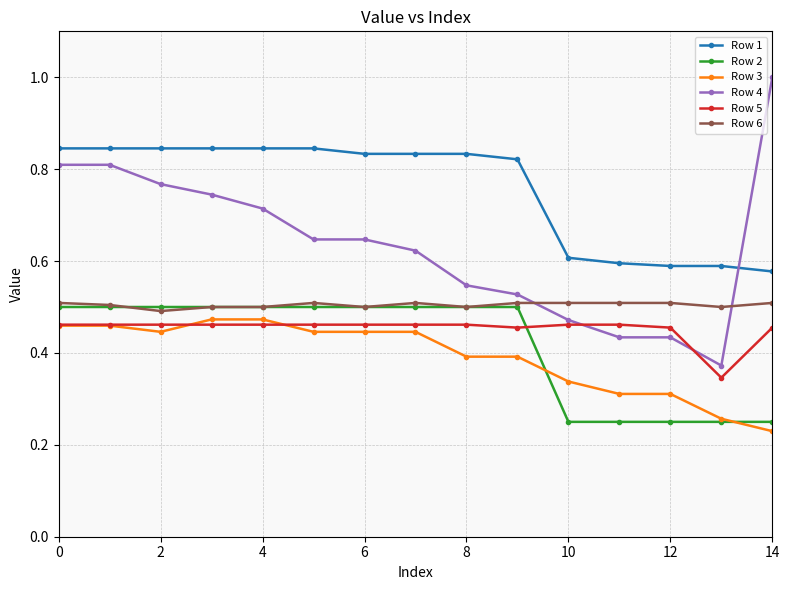

True or false: Row 2 and Row 1 intersect in this chart.

False